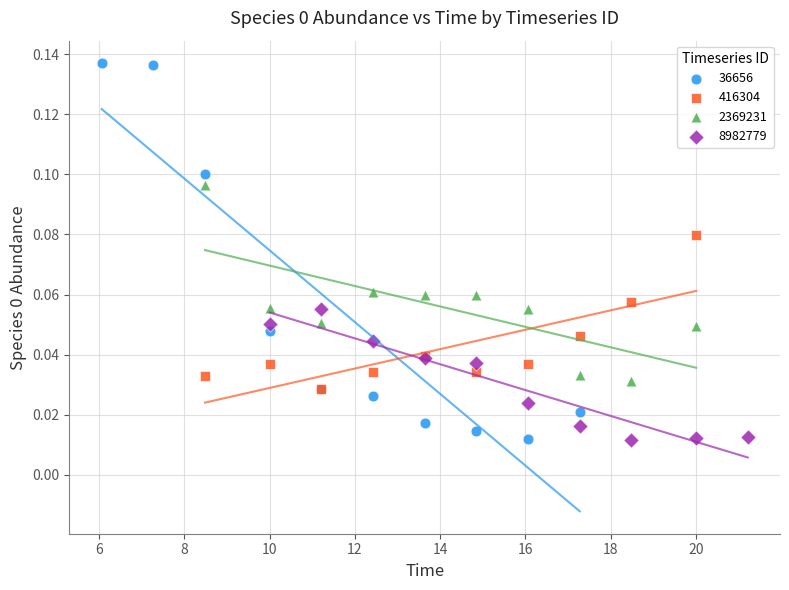

Which series has the widest spread of Y values?

36656